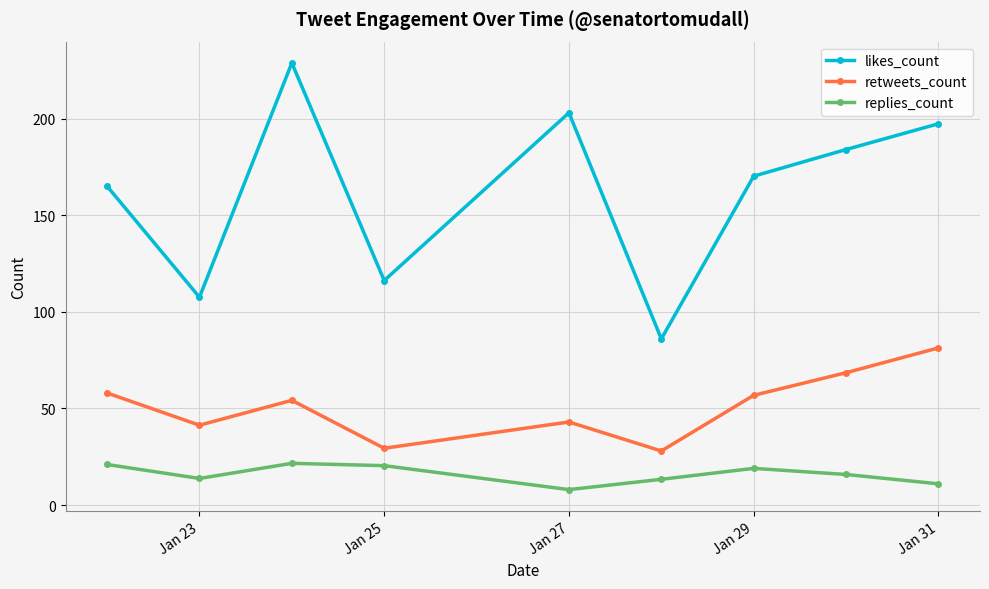

How many lines are shown in the chart?

3